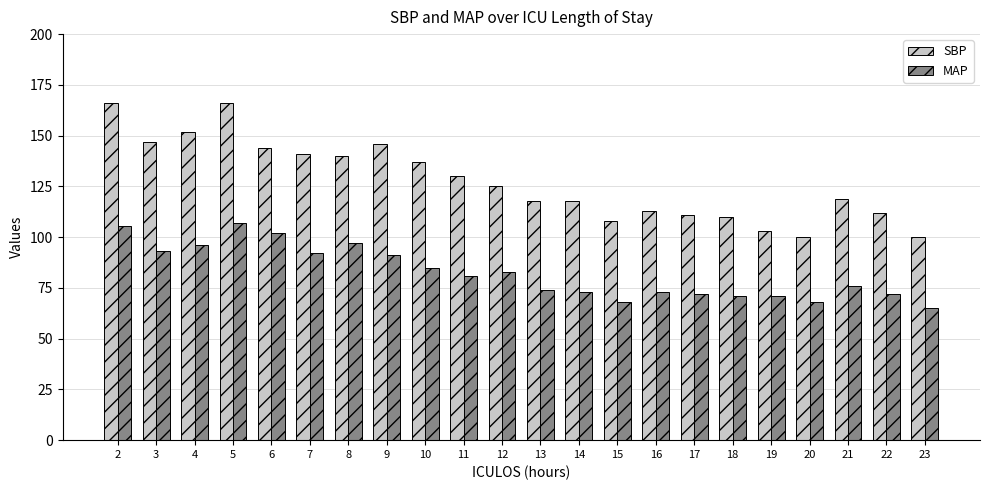

At how many categories does at least one series exceed 71?

22